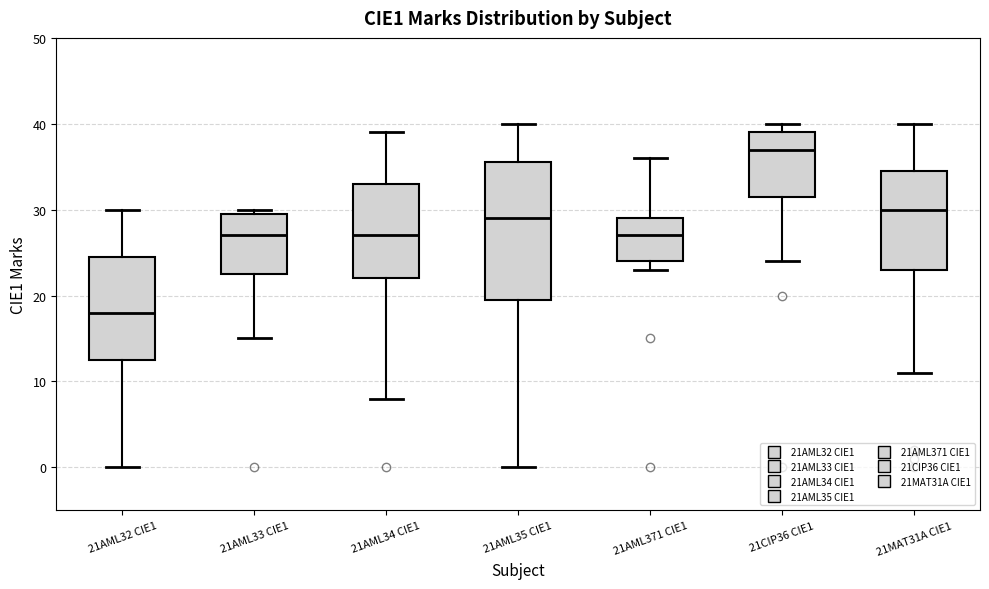

Which box is the tallest, from its lower edge to its upper edge?

21AML35 CIE1